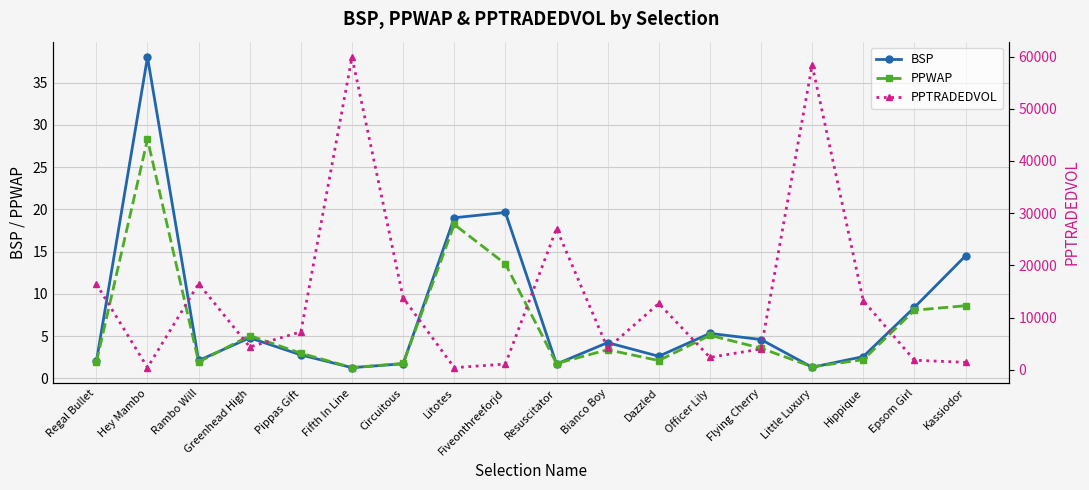

What is the difference between the second highest and minimum values in the PPTRADEDVOL series?

57956.1